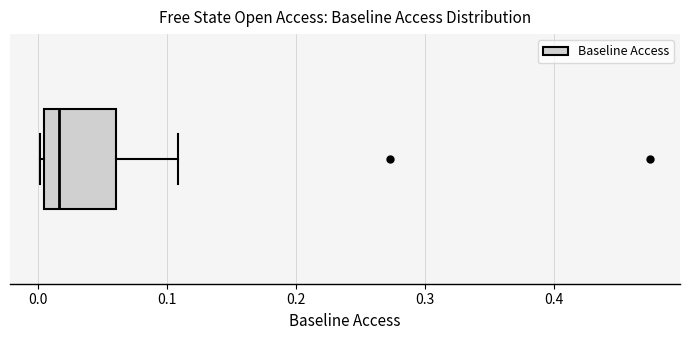

Read this box plot against the x-axis: the position of the median line, the range covered by the box, and the ends of both whiskers. The values are not printed on the chart, so give them approximately, as read against the axis.

median 0.02, box 0.00 to 0.06, whiskers 0.00 to 0.11